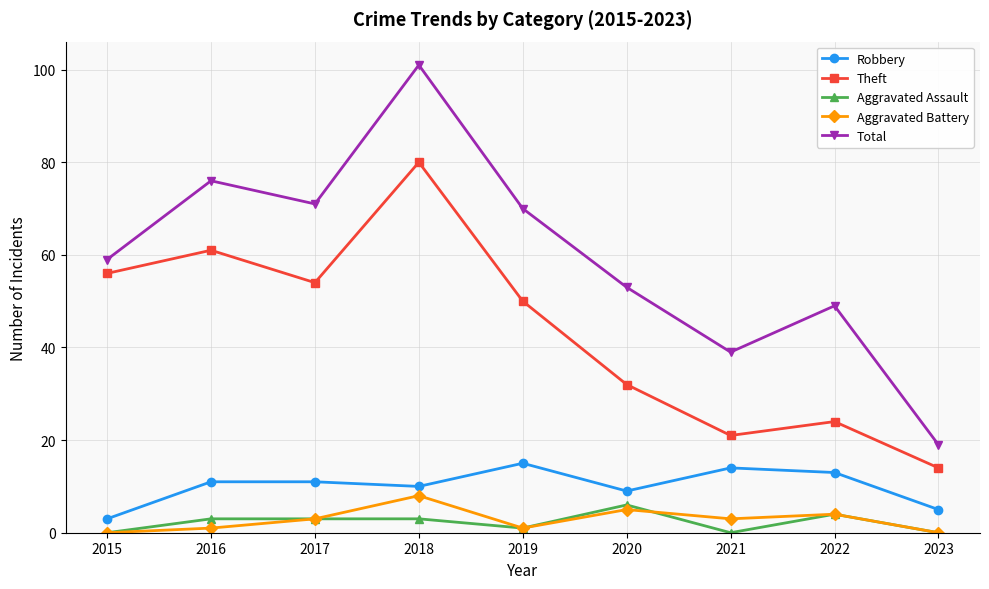

What is the total value across all series at 2016?

152